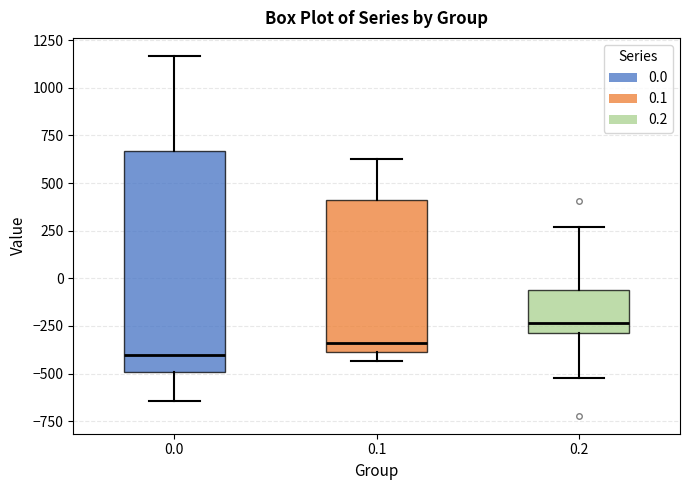

Which box's median line is the lowest?

0.0